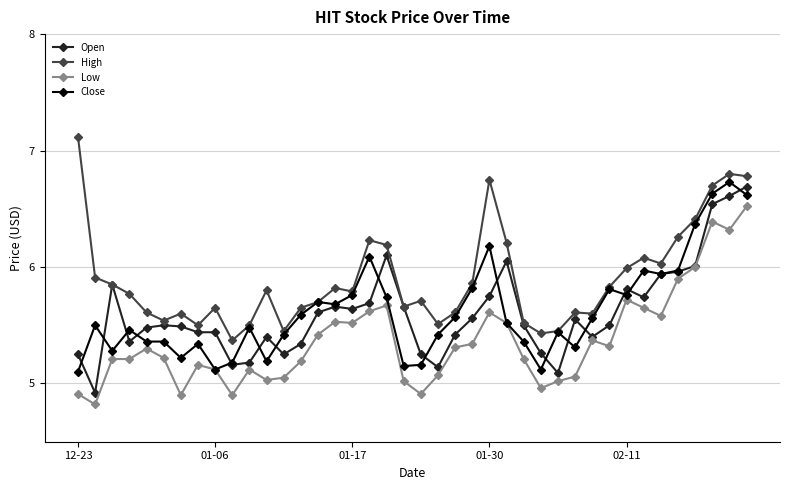

What is the lowest value of the Low series?

4.8